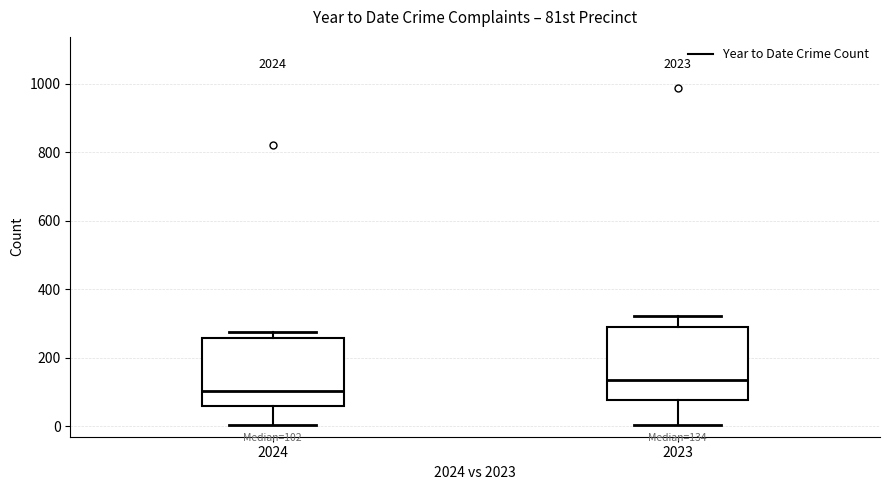

Which box has the highest median line?

2023